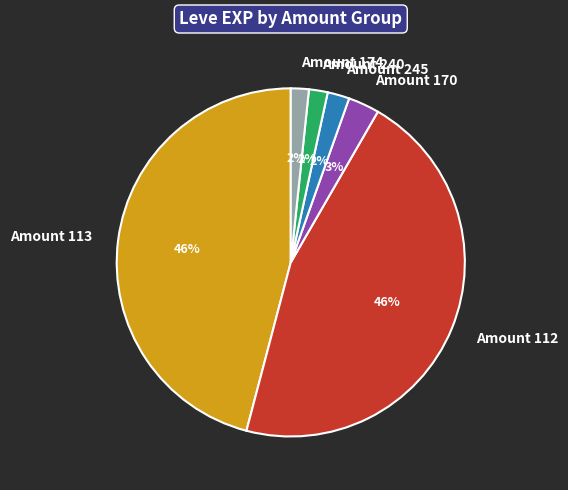

Between Amount 113 and Amount 174, which is larger?

Amount 113